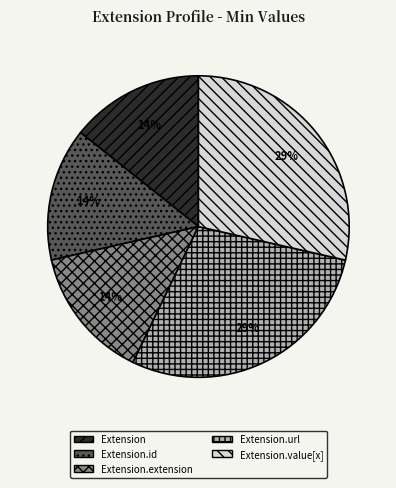

True or false: Extension accounts for 23% of the total.

False